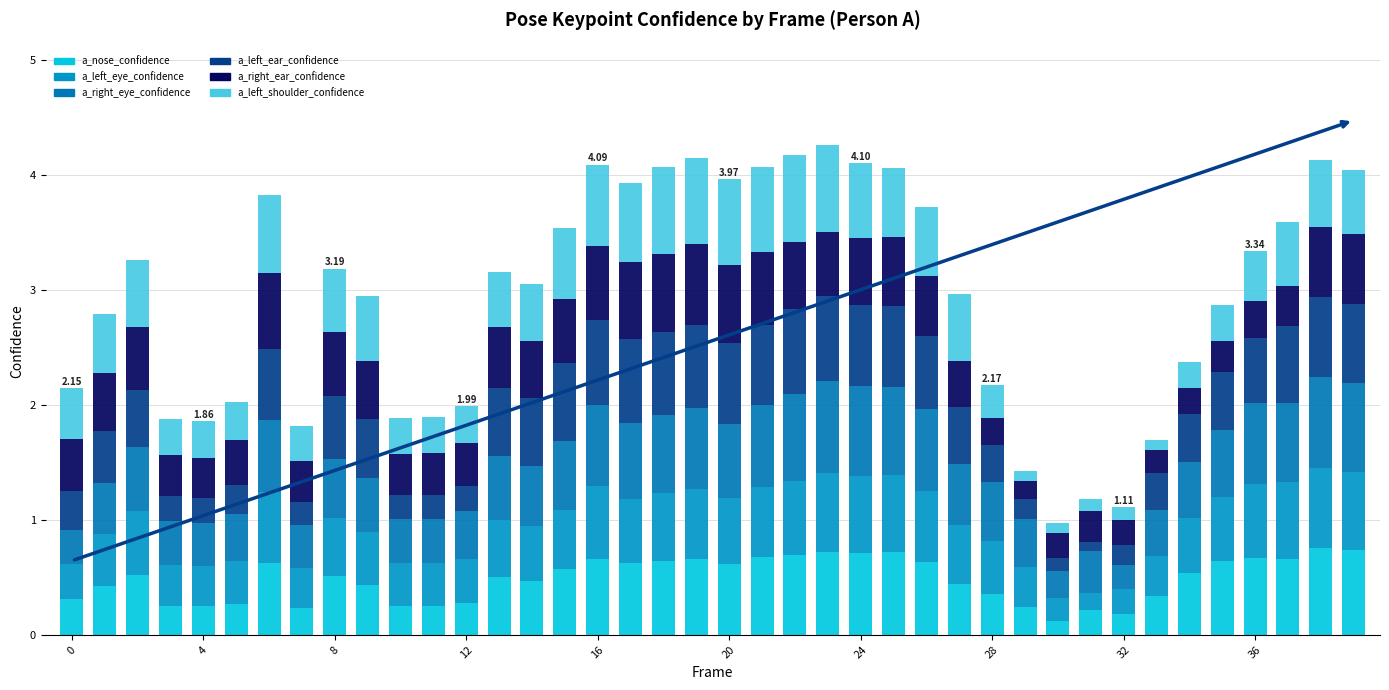

At which label is a_nose_confidence closest to 0?

30